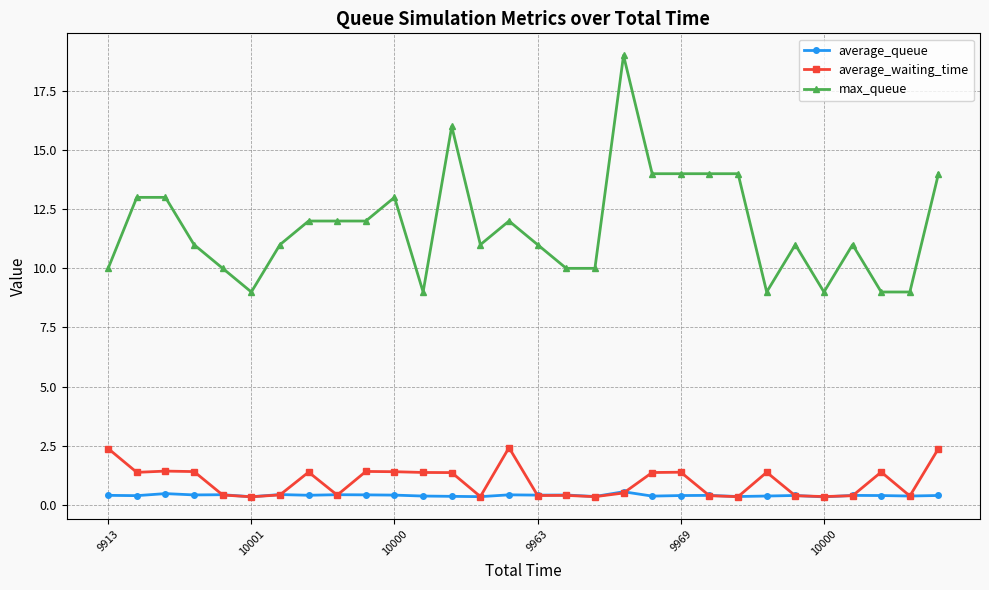

What are all the series names shown in the legend?

average_queue, average_waiting_time, max_queue